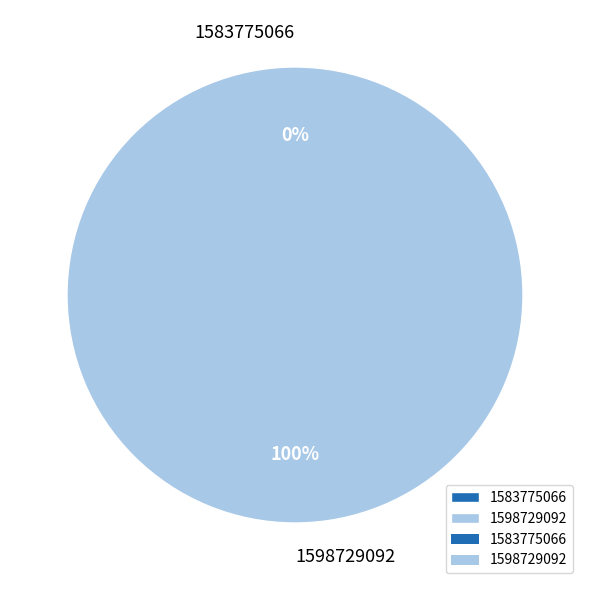

Which category accounts for the majority?

1598729092